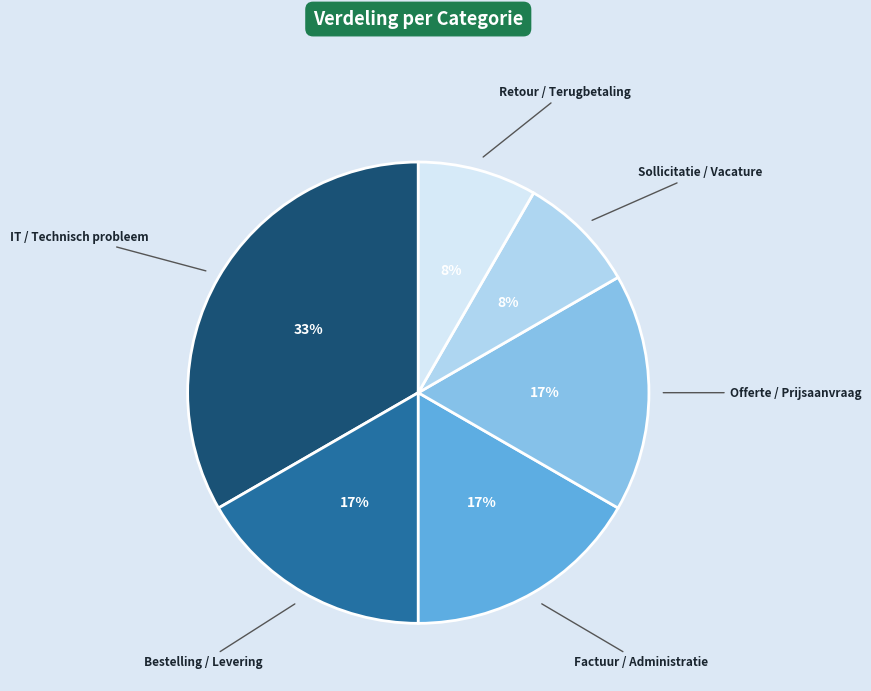

Is the sum of Offerte / Prijsaanvraag and Retour / Terugbetaling greater than half?

No